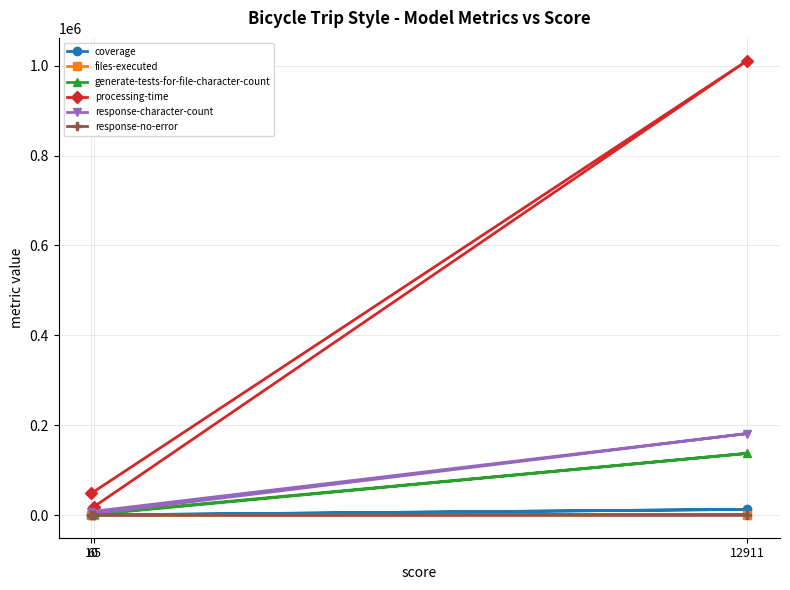

Which category has the lowest value across all series?

10